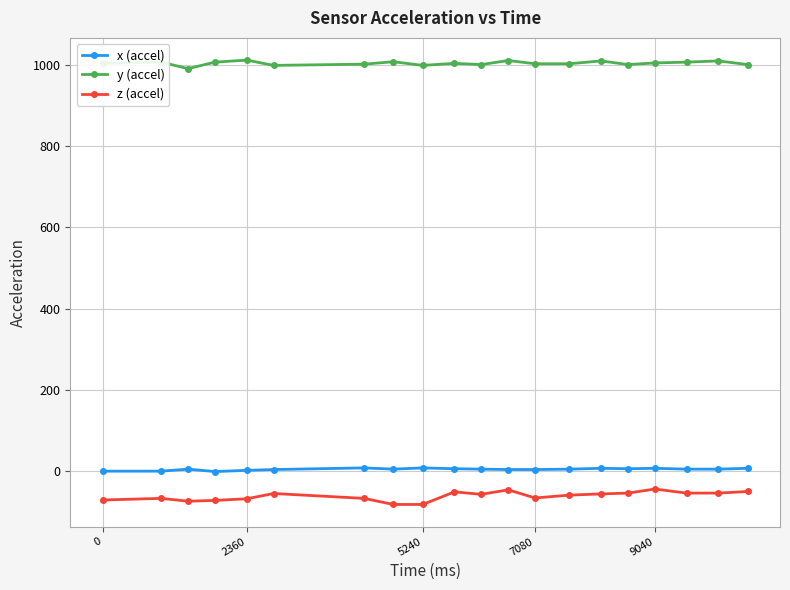

What is the difference between the maximum and minimum values in the x (accel) series?

9